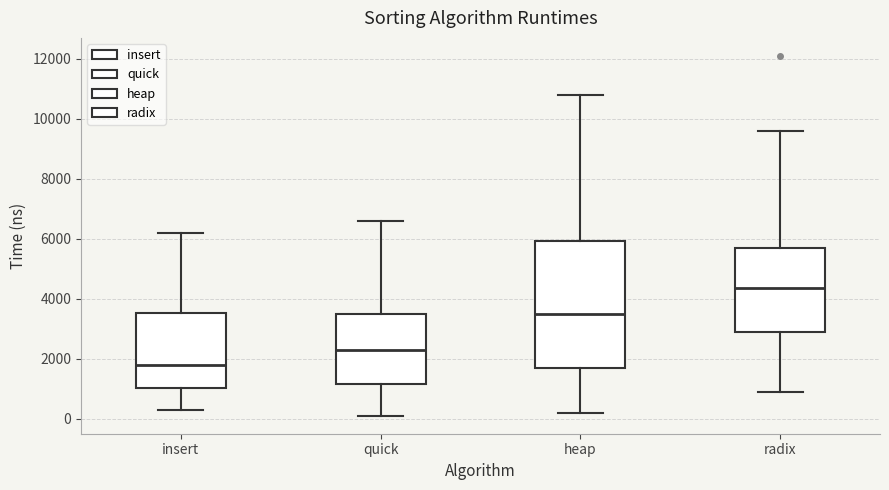

Which box has the lowest median line?

insert